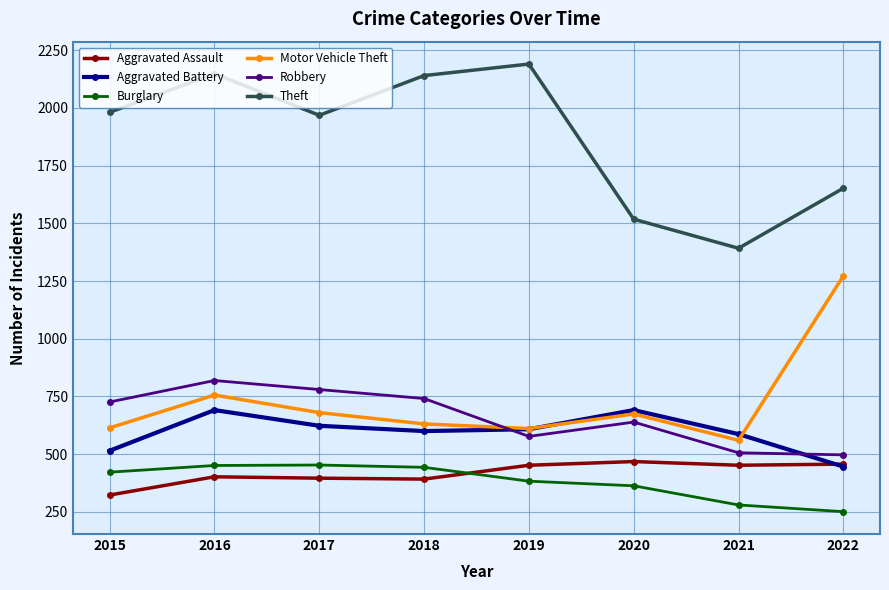

What is the value of the Aggravated Battery point at the 5th from the left?

608